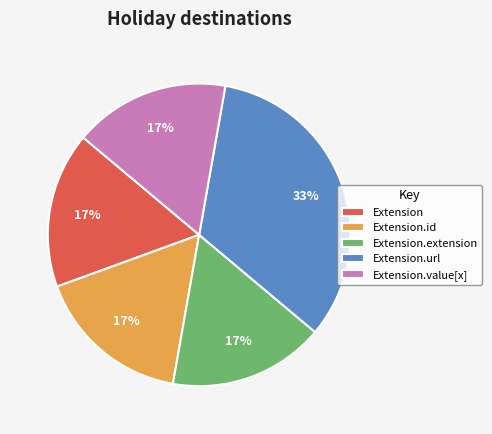

The Extension.url slice represents 42% of the pie. True or false?

False